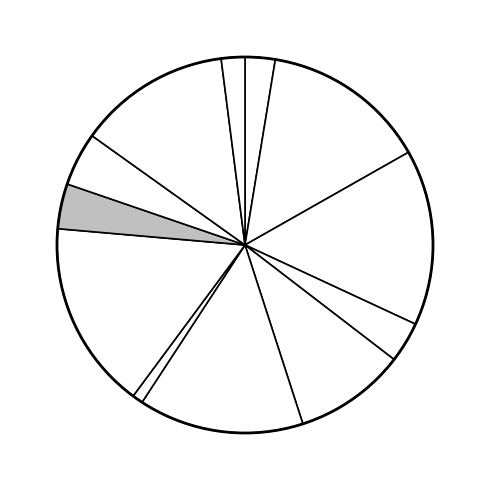

Count the number of slices in the pie.

12